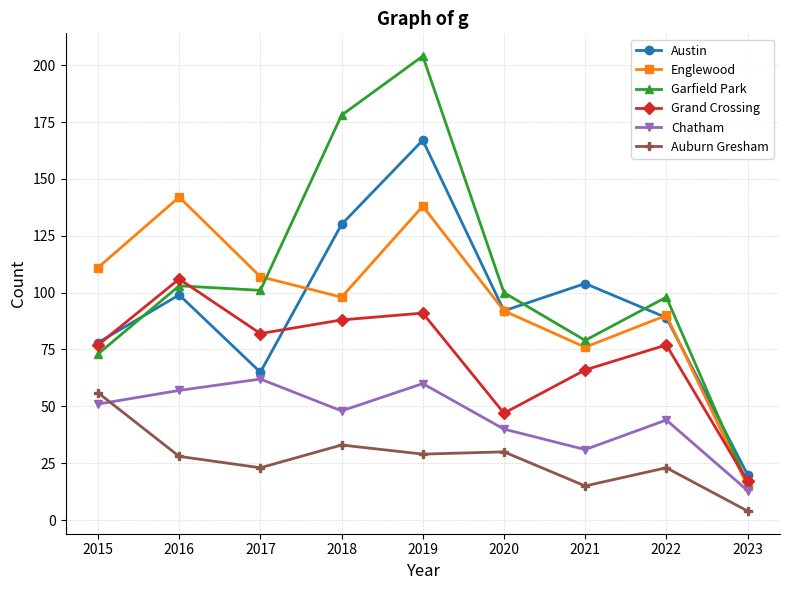

How many data points does each series have?

9